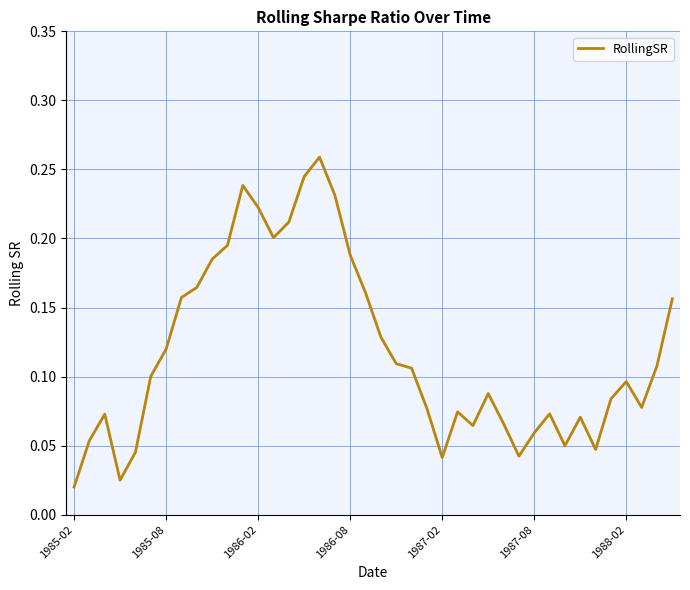

Does the chart display data point markers on the line(s)?

No